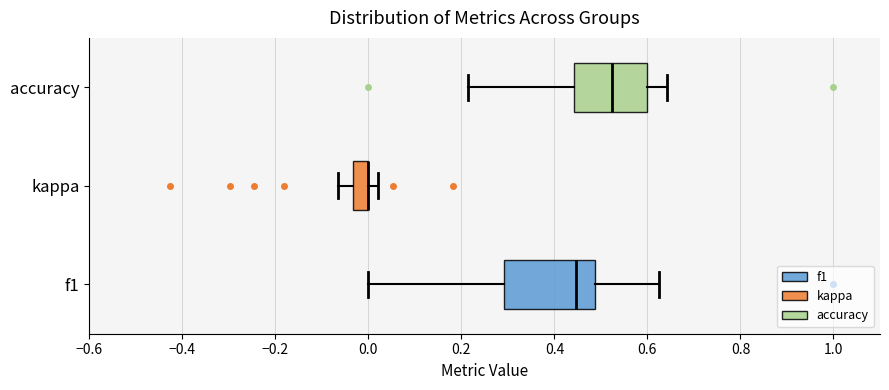

Which box is the widest, from its left edge to its right edge?

f1